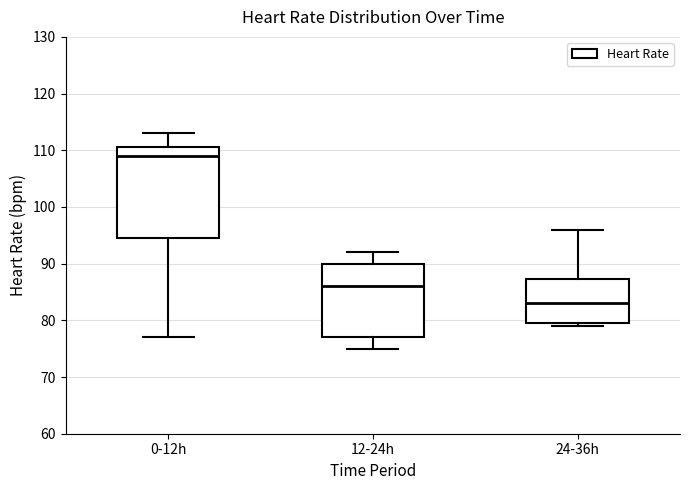

Reading left to right, read every box against the y-axis: the position of its median line, the range the box covers, and the ends of its whiskers. The values are not printed on the chart, so give them approximately, as read against the axis.

0-12h: median 109, box 95 to 111, whiskers 77 to 113
12-24h: median 86, box 77 to 90, whiskers 75 to 92
24-36h: median 83, box 80 to 87, whiskers 79 to 96